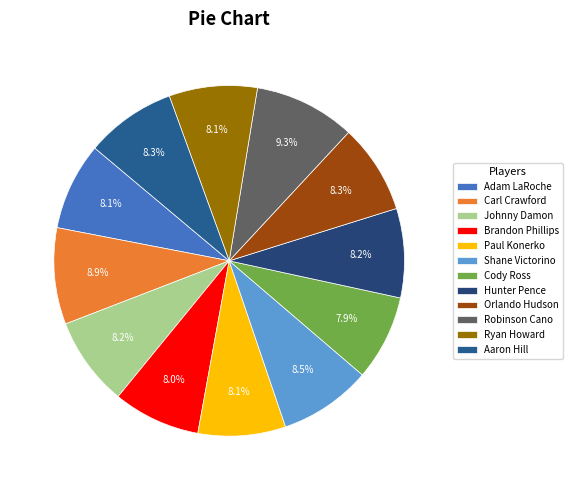

True or false: Adam LaRoche accounts for 8% of the total.

True